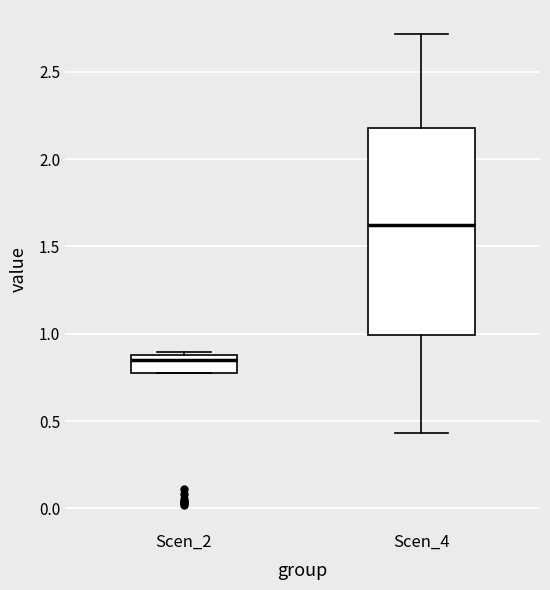

Where is the upper edge of the box for Scen_2 on the y-axis? The values are not printed on the chart, so give them approximately, as read against the axis.

0.90